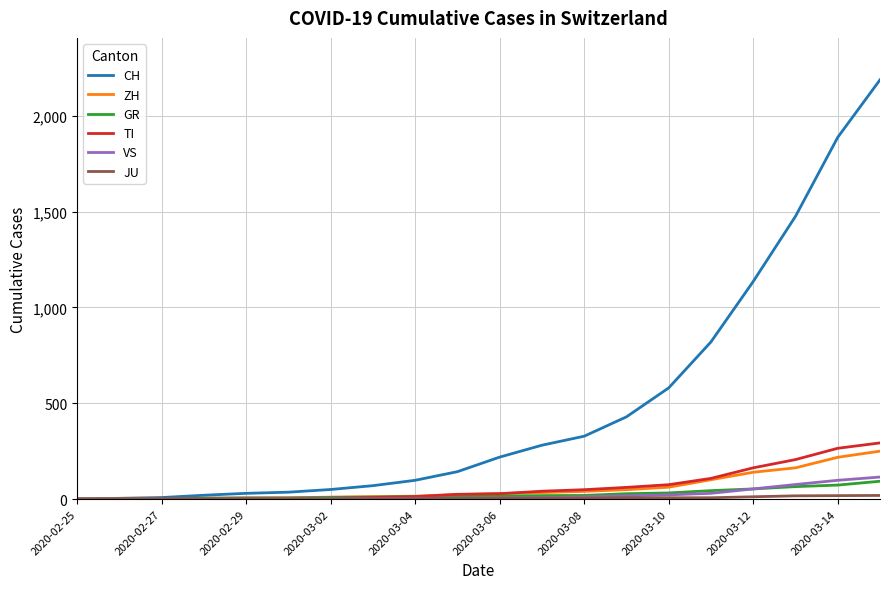

Which series has the largest total across all categories?

CH